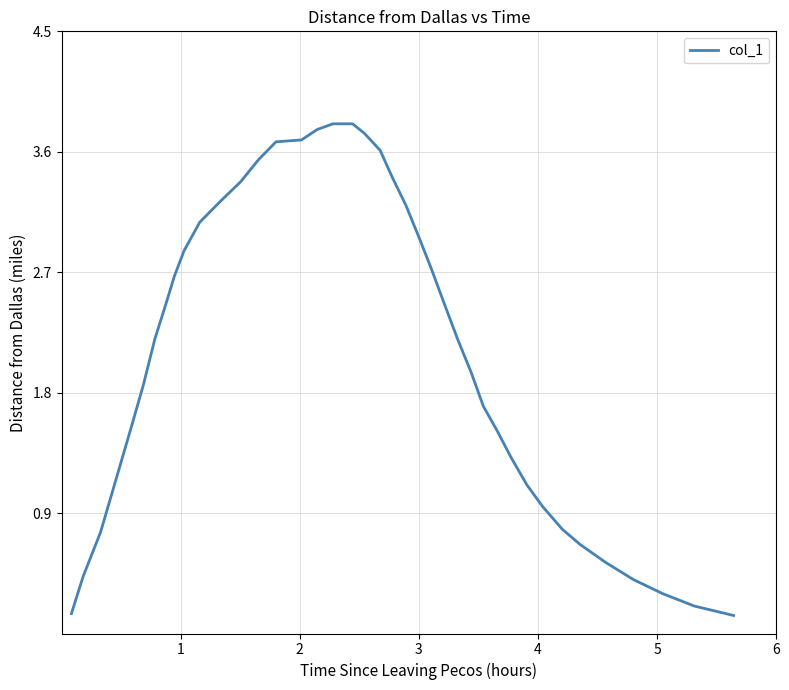

What is the greatest value displayed?

3.8